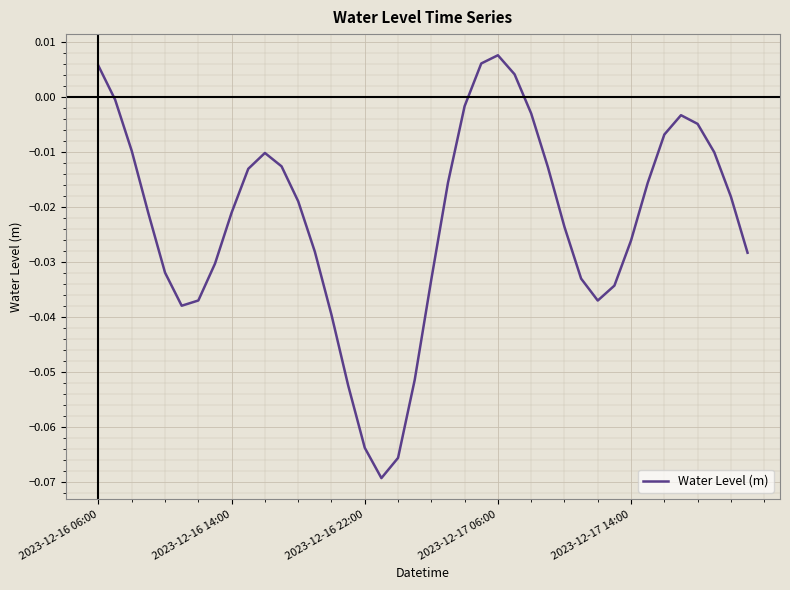

What is the minimum value shown in the chart?

-0.1